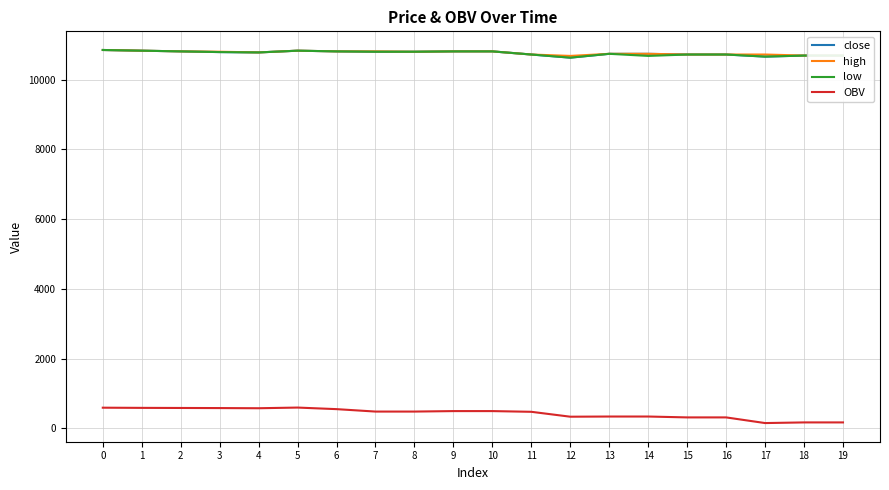

Which series has the largest range (max minus min)?

OBV